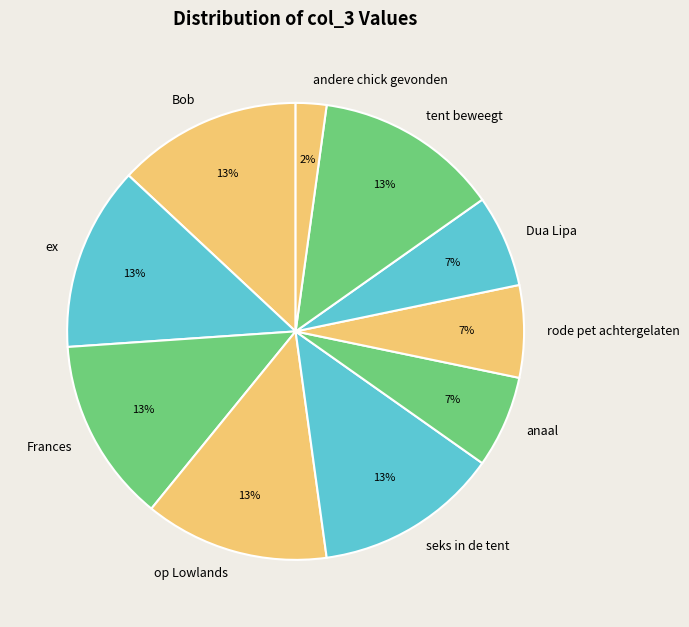

Do rode pet achtergelaten and Frances together represent more than half of the pie?

No